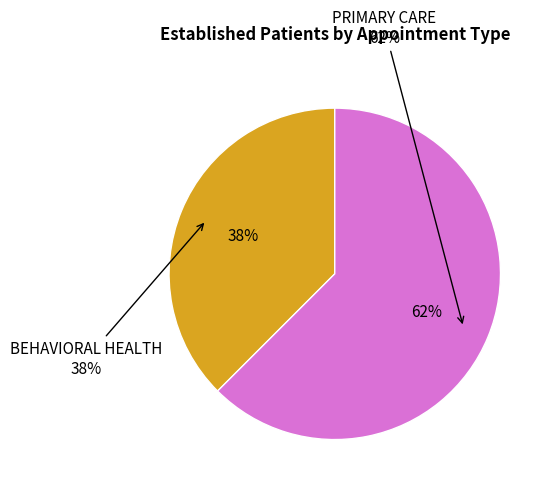

Which slice is the largest?

PRIMARY CARE